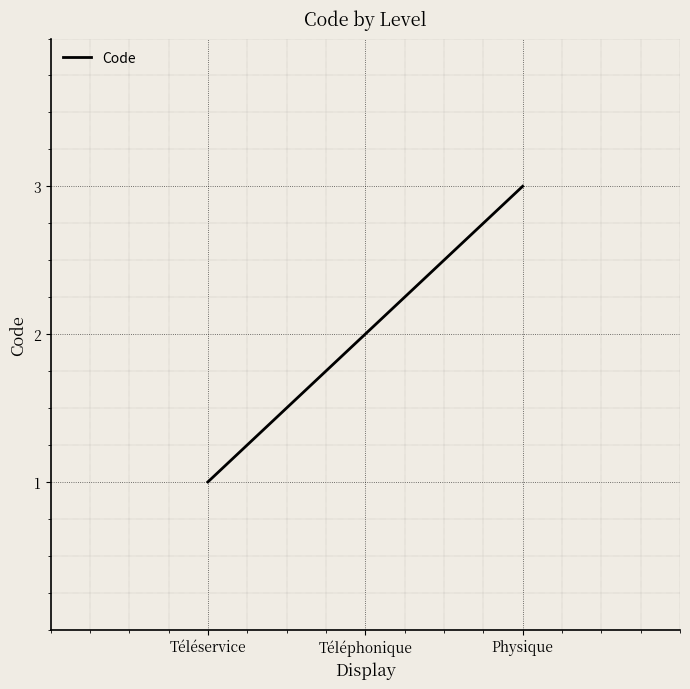

True or false: the data shows 3 at Physique.

True